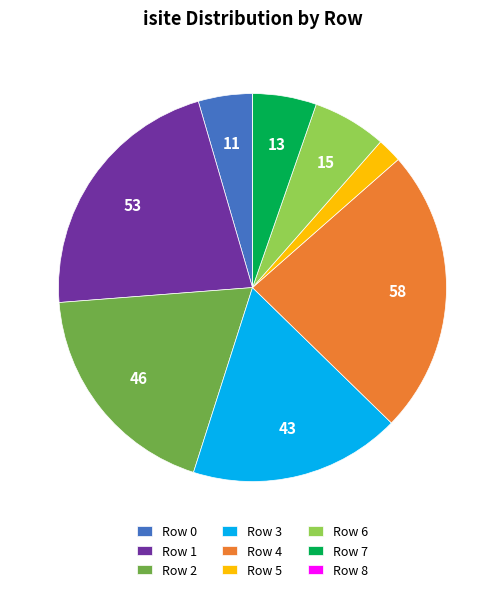

What is the ratio of the value at Row 3 to the value at Row 7?

3.3